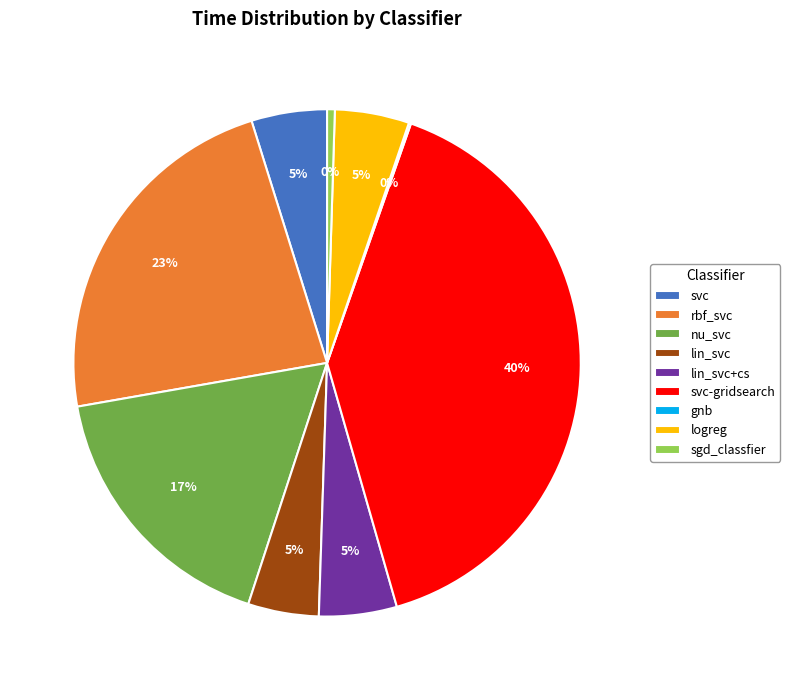

Is lin_svc the majority of the pie?

No